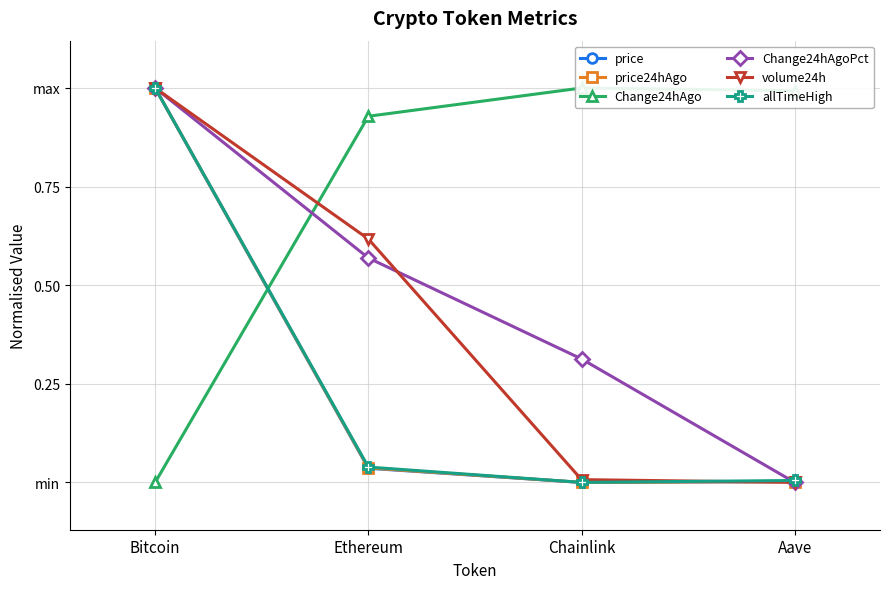

What is the sum of the volume24h values at Aave and Ethereum?

0.6